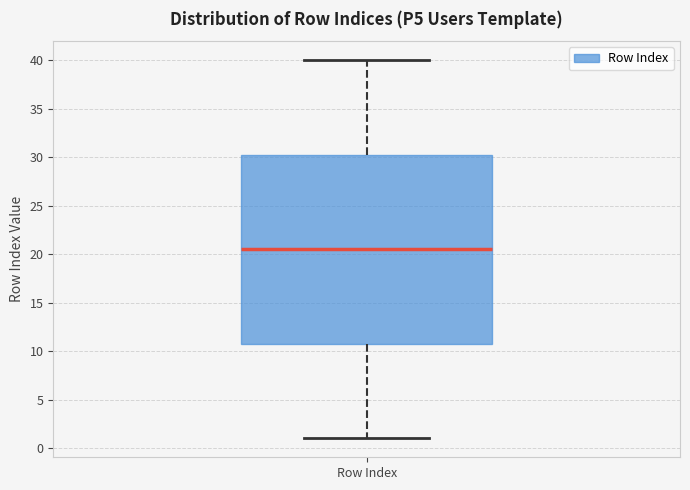

Read this box plot against the y-axis: the position of the median line, the range covered by the box, and the ends of both whiskers. The values are not printed on the chart, so give them approximately, as read against the axis.

median 20.5, box 11.0 to 30.5, whiskers 1.0 to 40.0